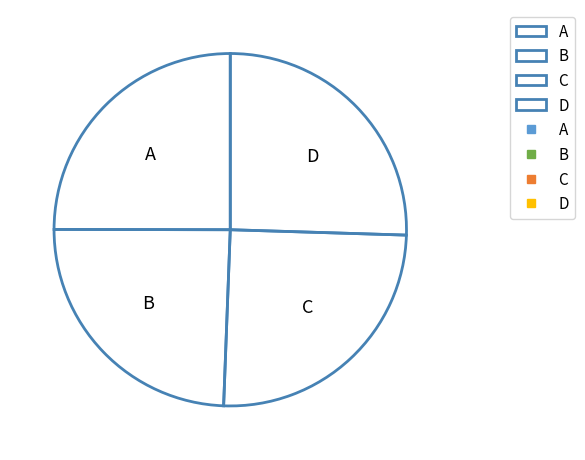

Is it true that B is 18% of the pie?

False